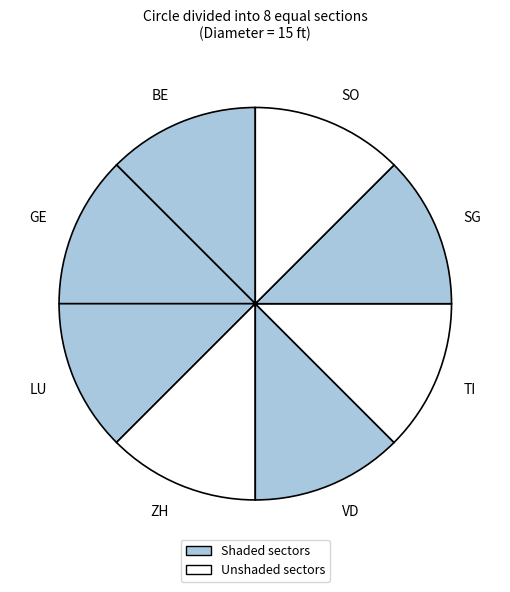

Do TI and SG together represent more than half of the pie?

No